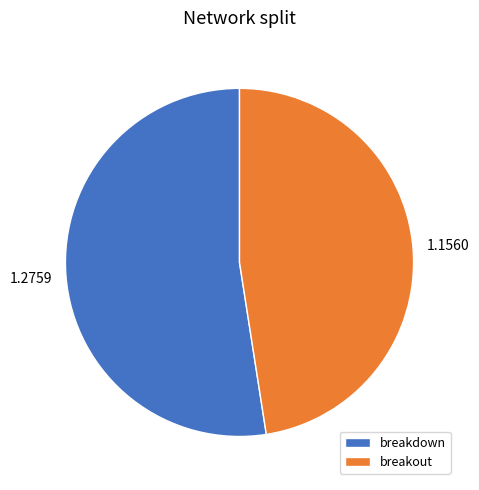

Is the sum of breakout and breakdown greater than half?

Yes